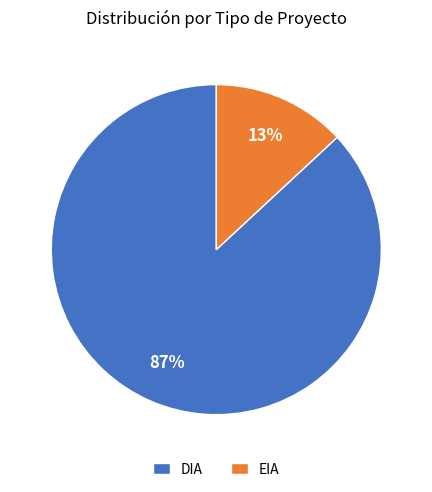

Which category has the smallest portion of the pie?

EIA